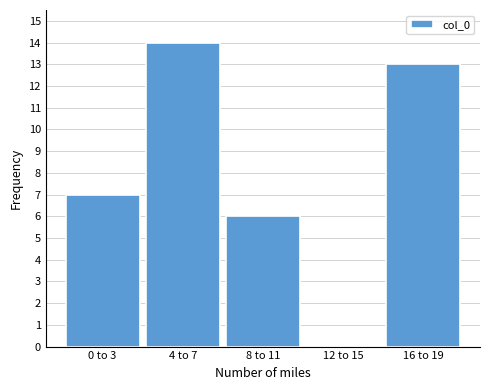

Reading left to right, what are all the values shown in this chart?

0 to 3=7	4 to 7=14	8 to 11=6	12 to 15=0	16 to 19=13